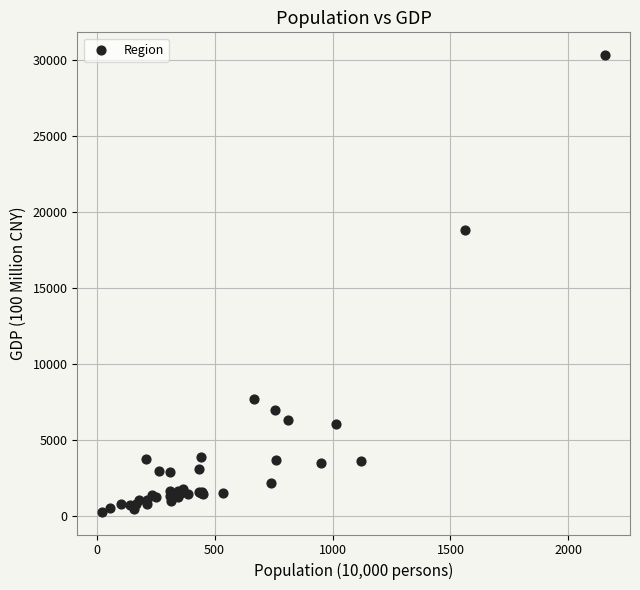

What Y value in the scatter plot is closest to 15301?

18809.6